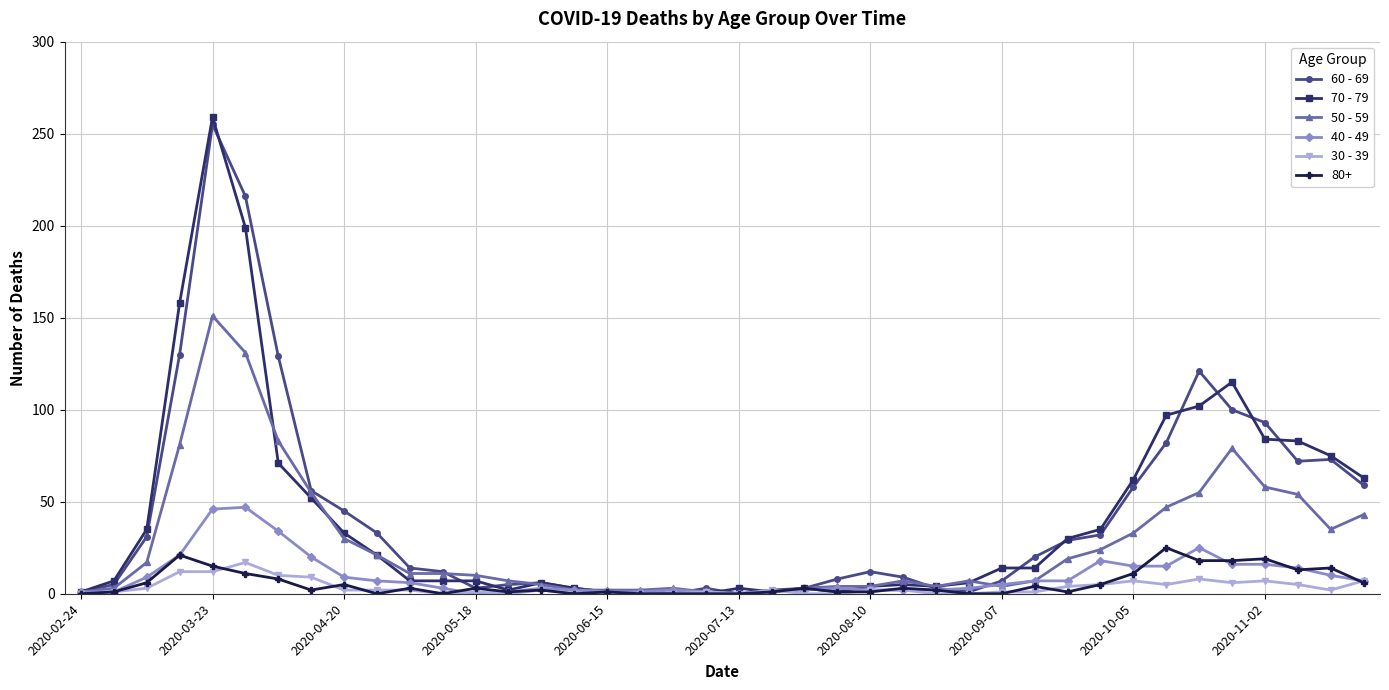

True or false: 50 - 59 has more than 2 interior local peaks.

True